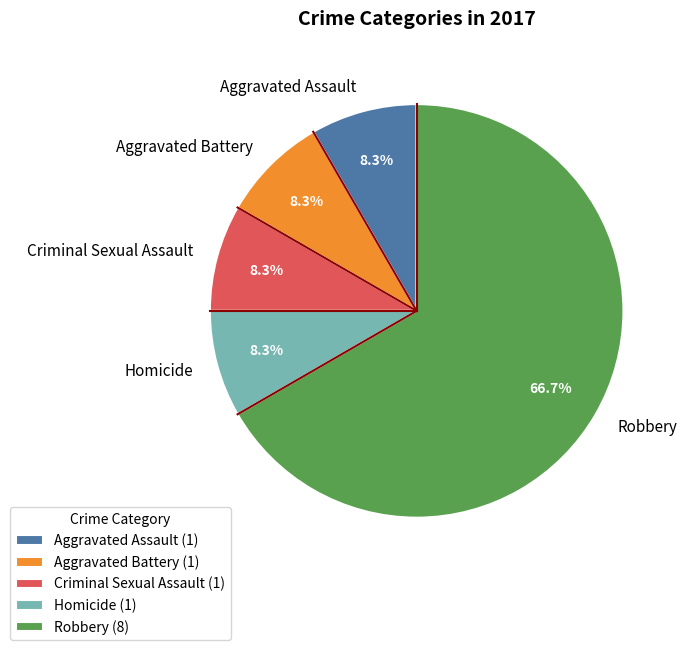

To the nearest percent, what is the difference between the largest and smallest slice percentages?

58%